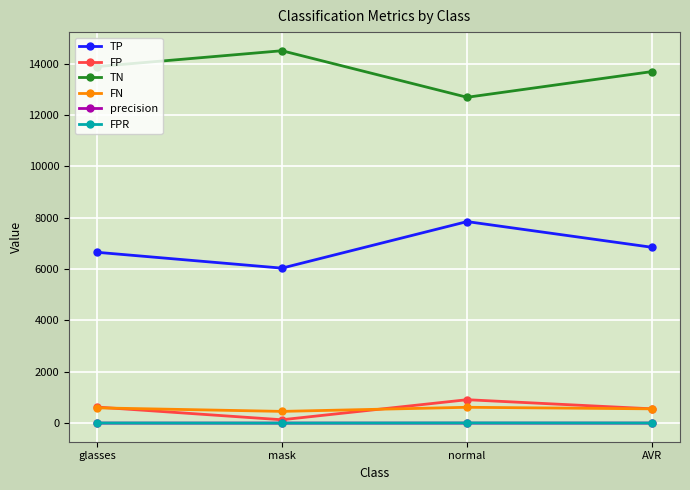

What is the highest value of the TN series?

14503.0